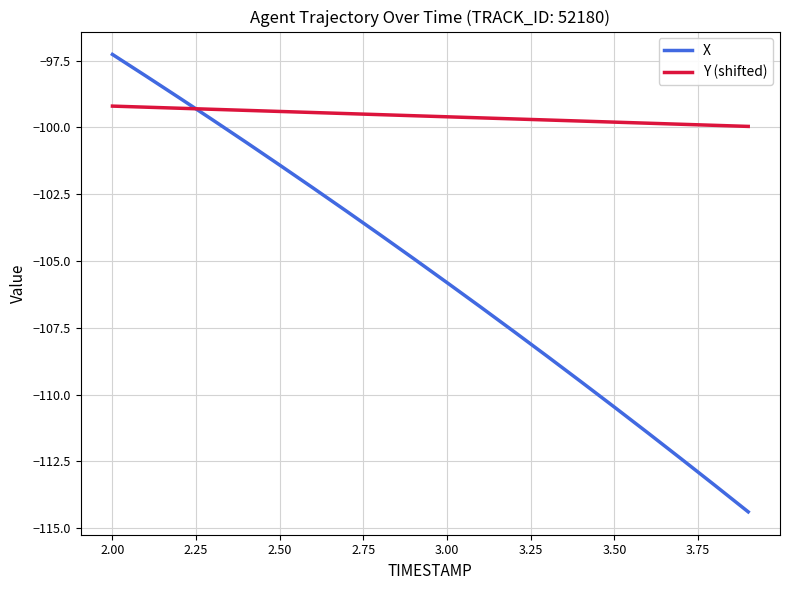

List the series in order of their peak value, lowest first.

Y (shifted), X